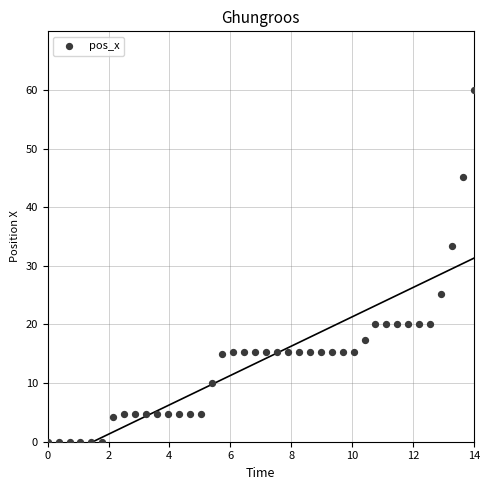

What Y value in the scatter plot is closest to 30?

33.5